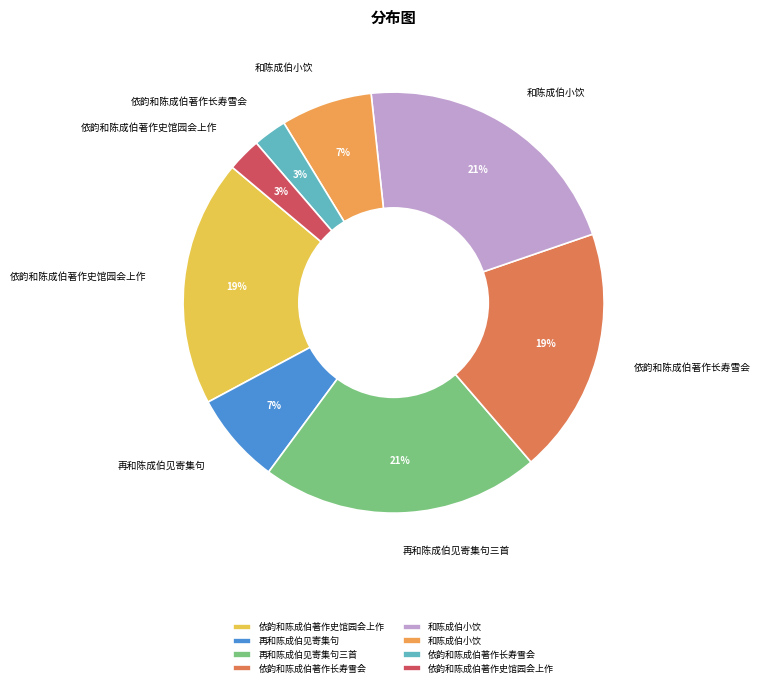

Does any single category account for the majority?

No